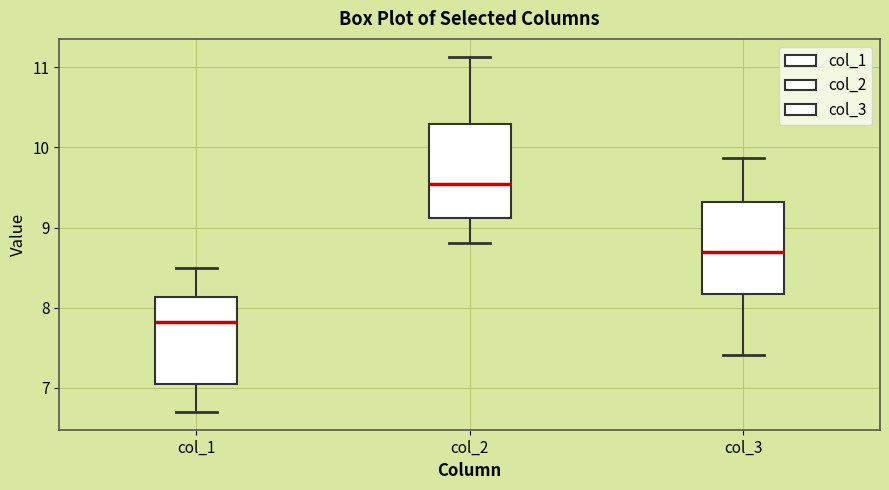

Reading left to right, transcribe this box plot: for each box, give where its median line is, the range the box spans, and where its two whiskers end, as read against the y-axis. The values are not printed on the chart, so give them approximately, as read against the axis.

col_1: median 7.8, box 7.0 to 8.1, whiskers 6.7 to 8.5
col_2: median 9.5, box 9.1 to 10.3, whiskers 8.8 to 11.1
col_3: median 8.7, box 8.2 to 9.3, whiskers 7.4 to 9.9